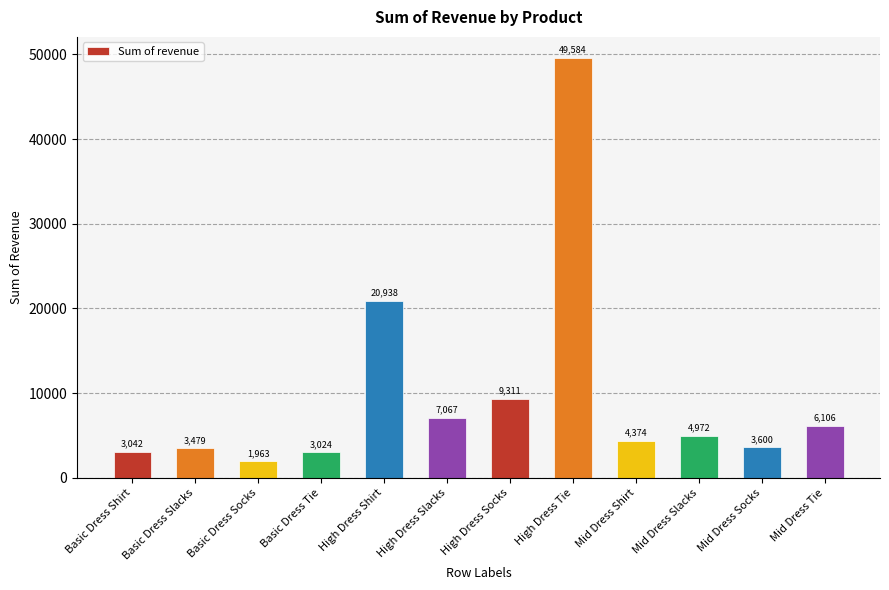

True or false: the data shows 14329.8 at High Dress Socks.

False